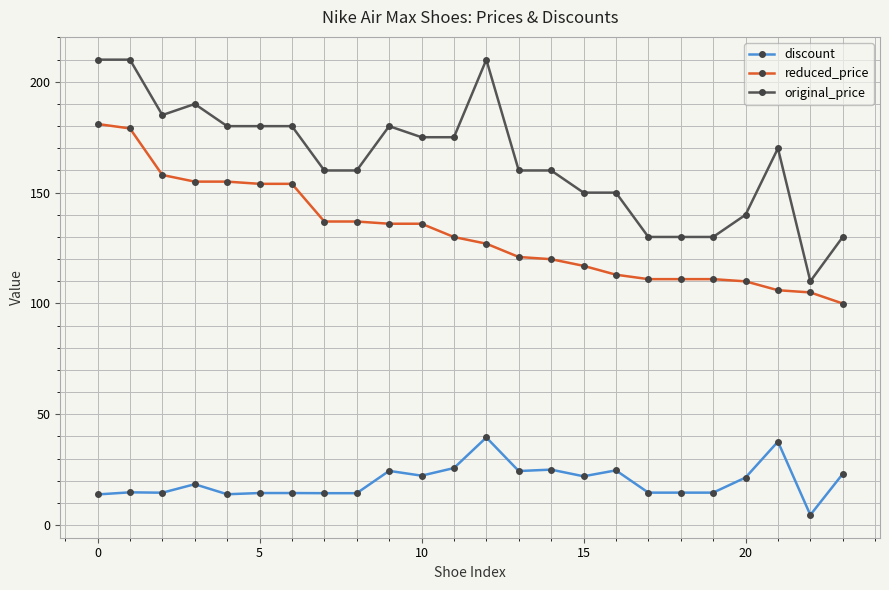

Which series has the widest spread of values?

original_price